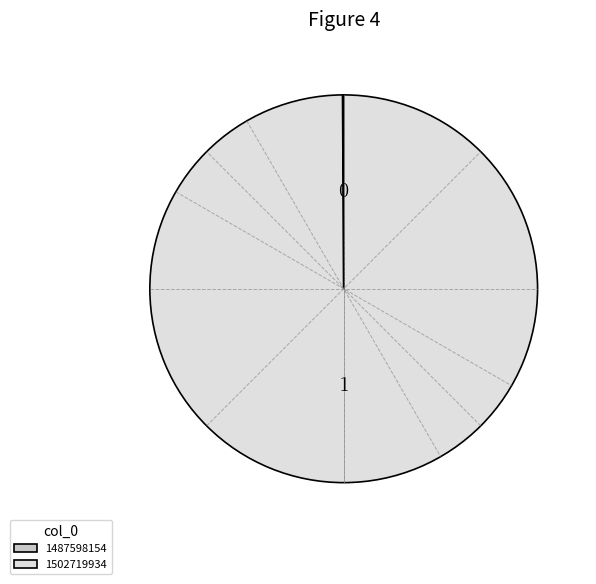

Is it true that 1502719934 is 100% of the pie?

True